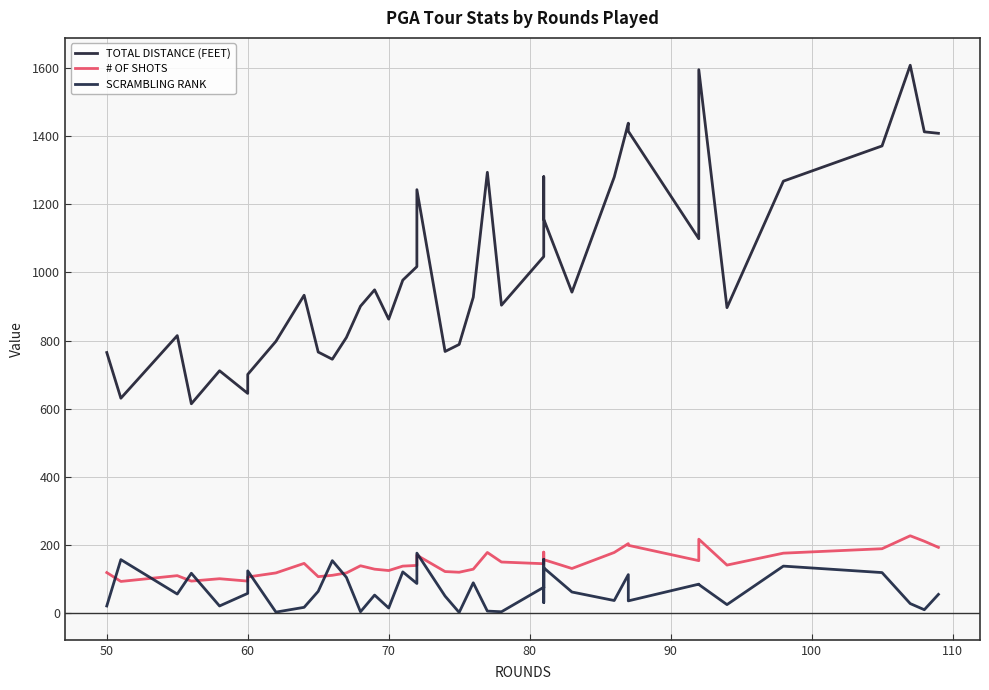

At how many categories does at least one series exceed 1551?

2